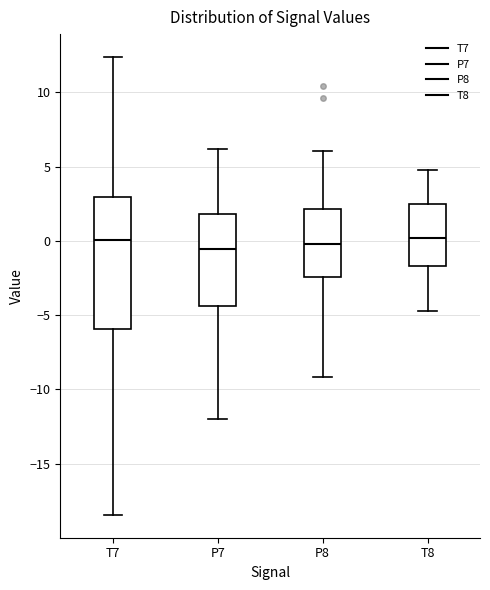

Reading left to right, transcribe this box plot: for each box, give where its median line is, the range the box spans, and where its two whiskers end, as read against the y-axis. The values are not printed on the chart, so give them approximately, as read against the axis.

T7: median 0.0, box -6.0 to 3.0, whiskers -18.5 to 12.5
P7: median -0.5, box -4.5 to 2.0, whiskers -12.0 to 6.0
P8: median 0.0, box -2.5 to 2.0, whiskers -9.0 to 6.0
T8: median 0.0, box -1.5 to 2.5, whiskers -4.5 to 5.0